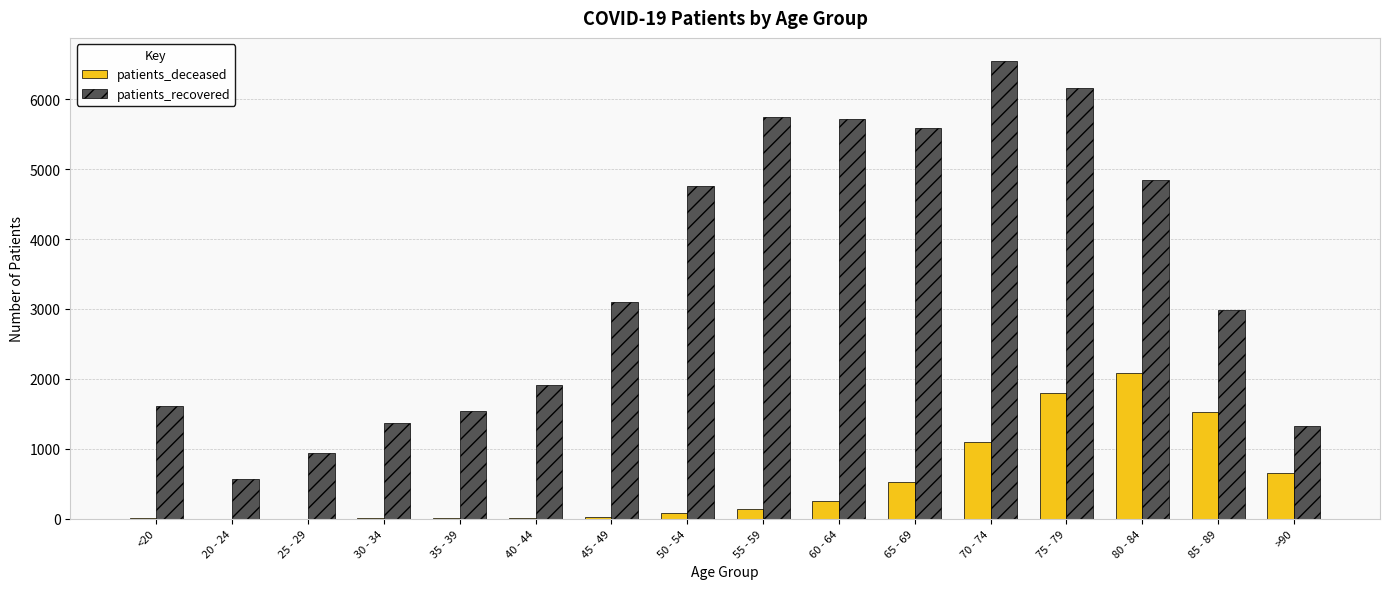

What is the maximum value shown in the chart?

6549